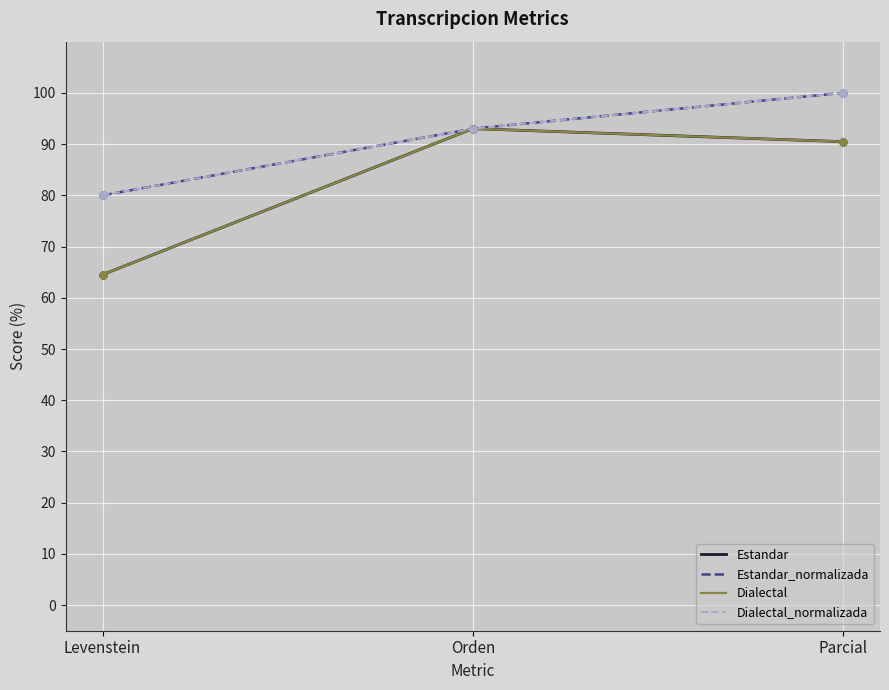

Which has a higher value, Orden or Parcial?

Orden